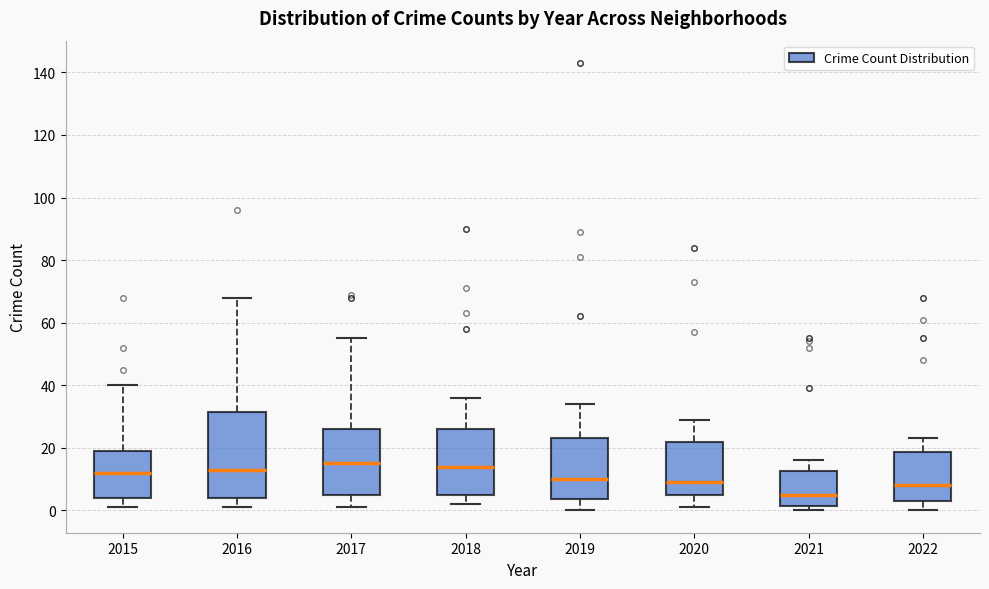

Reading left to right, read every box against the y-axis: the position of its median line, the range the box covers, and the ends of its whiskers. The values are not printed on the chart, so give them approximately, as read against the axis.

2015: median 12, box 4 to 20, whiskers 2 to 40
2016: median 14, box 4 to 32, whiskers 2 to 68
2017: median 16, box 6 to 26, whiskers 2 to 56
2018: median 14, box 6 to 26, whiskers 2 to 36
2019: median 10, box 4 to 24, whiskers 0 to 34
2020: median 10, box 6 to 22, whiskers 2 to 30
2021: median 6, box 2 to 12, whiskers 0 to 16
2022: median 8, box 4 to 18, whiskers 0 to 24